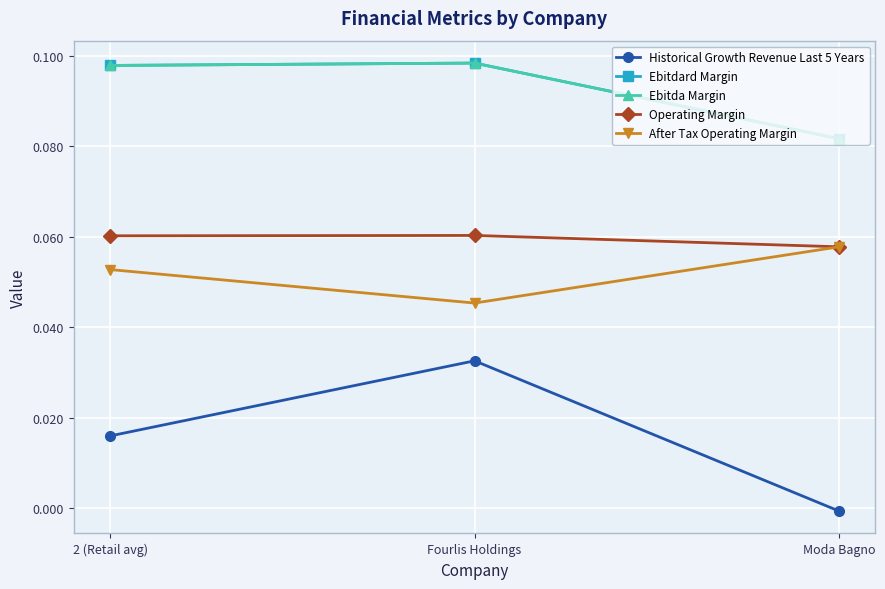

Reading right to left, transcribe all the data shown in this chart.

Historical Growth Revenue Last 5 Years: -0.0	0.0	0.0
Ebitdard Margin: 0.1	0.1	0.1
Ebitda Margin: 0.1	0.1	0.1
Operating Margin: 0.1	0.1	0.1
After Tax Operating Margin: 0.1	0.0	0.1